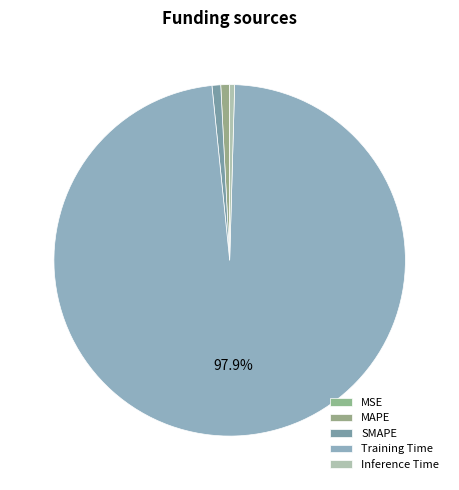

Do Inference Time and MSE together represent more than half of the pie?

No